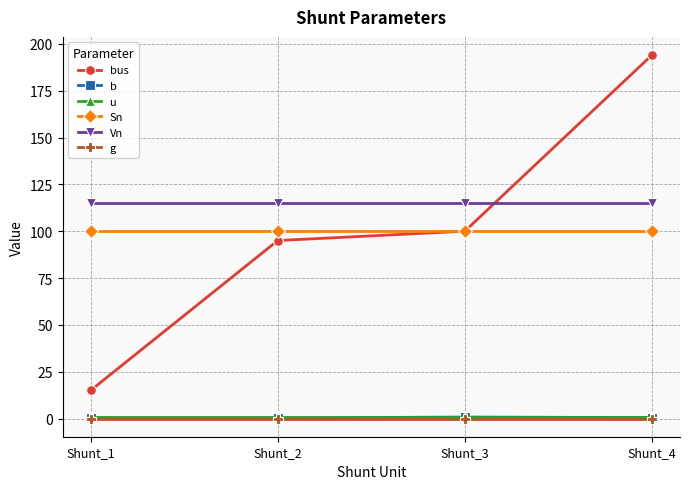

True or false: u has more than 2 interior local peaks.

False